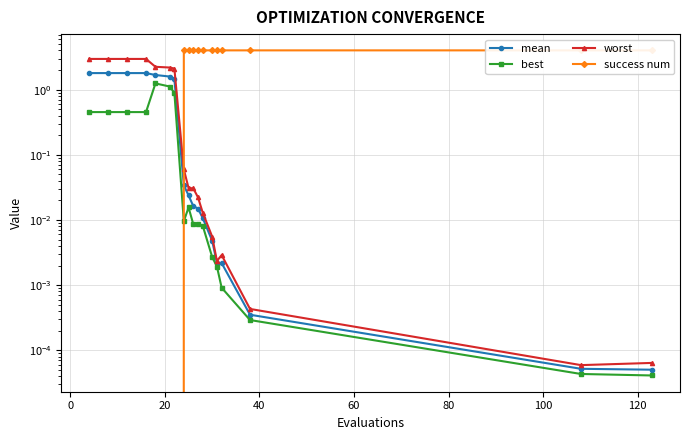

What is the average value of the mean series?

0.7